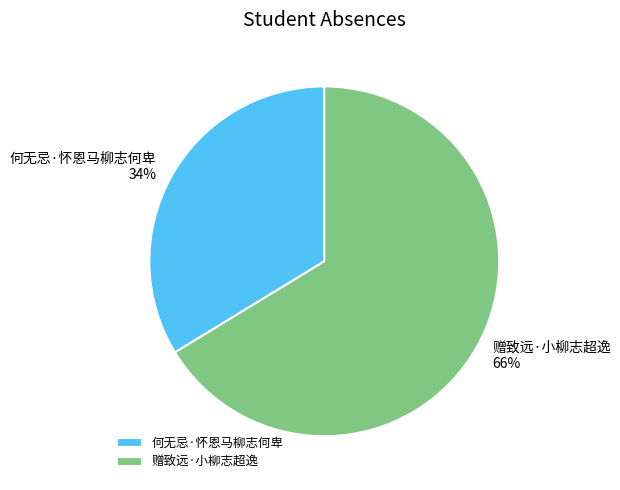

Is it true that 赠致远·小柳志超逸 is 66% of the pie?

True